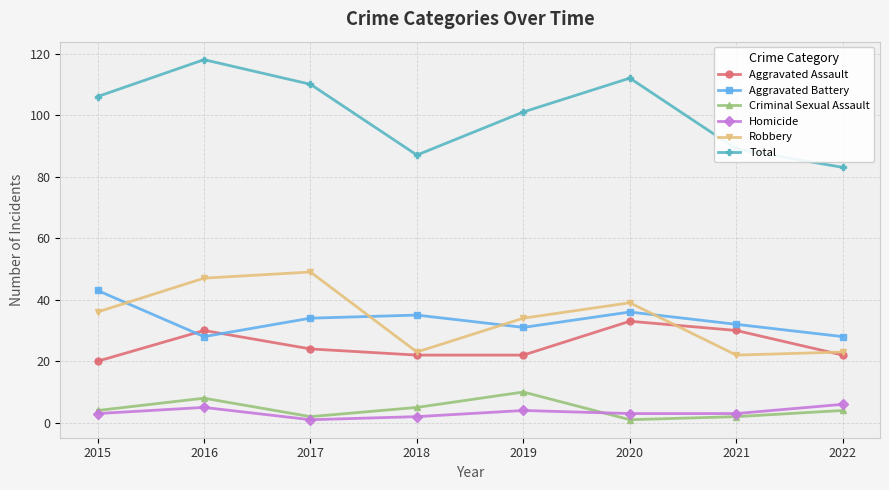

What is the average value of the Aggravated Assault series?

25